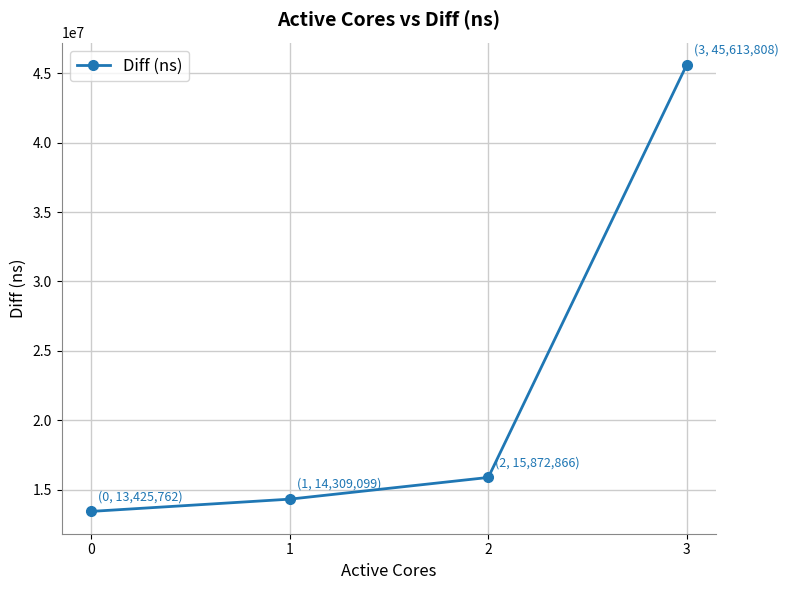

What is the minimum value shown in the chart?

13425762